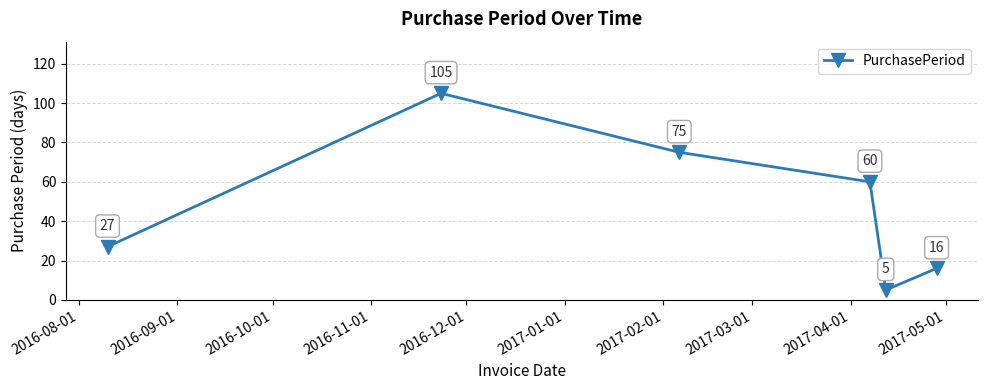

What is the minimum value shown in the chart?

5